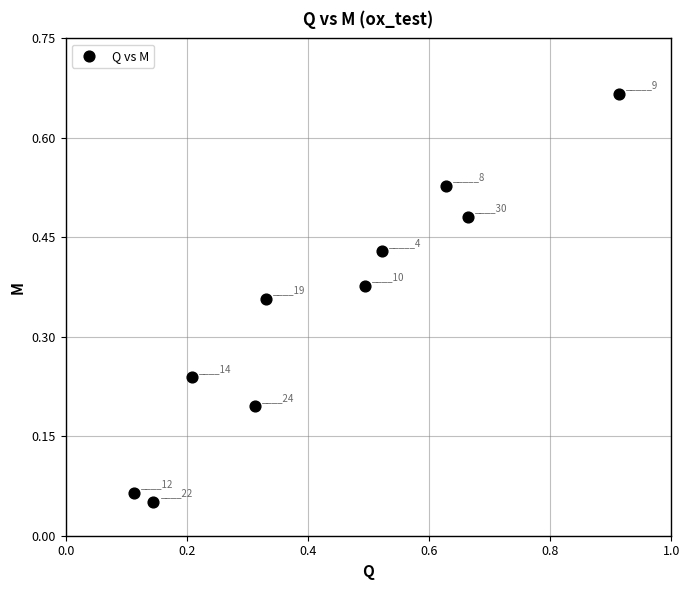

What is the average Y value?

0.3